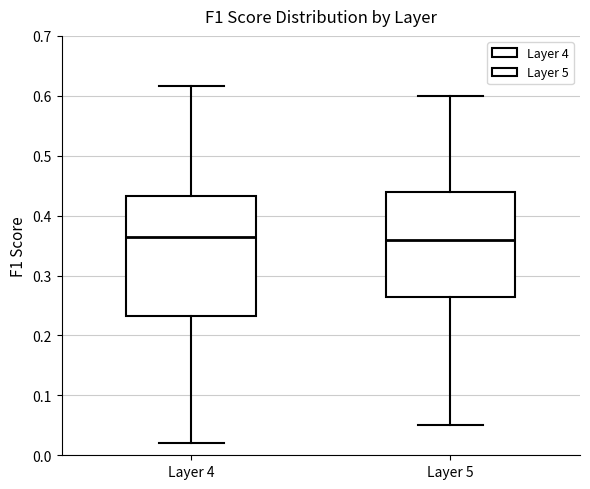

Reading left to right, read every box against the y-axis: the position of its median line, the range the box covers, and the ends of its whiskers. The values are not printed on the chart, so give them approximately, as read against the axis.

Layer 4: median 0.37, box 0.23 to 0.43, whiskers 0.02 to 0.62
Layer 5: median 0.36, box 0.27 to 0.44, whiskers 0.05 to 0.60